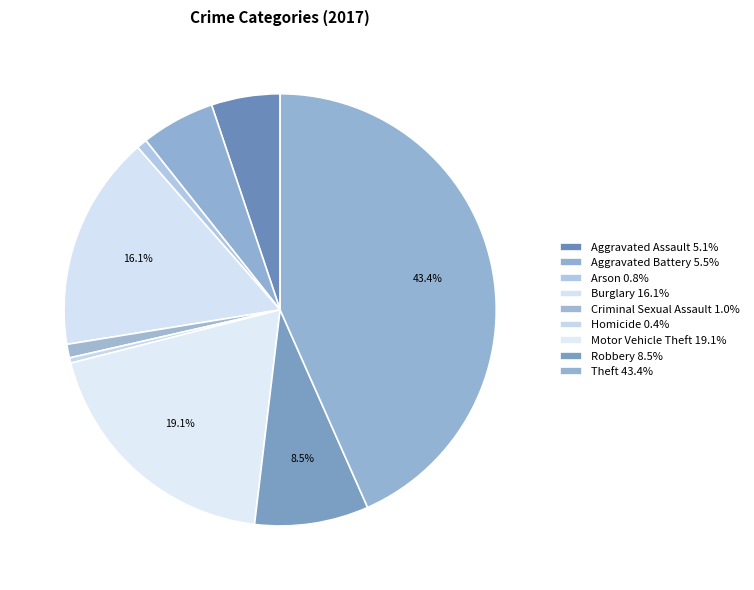

Which slice is the largest?

Theft